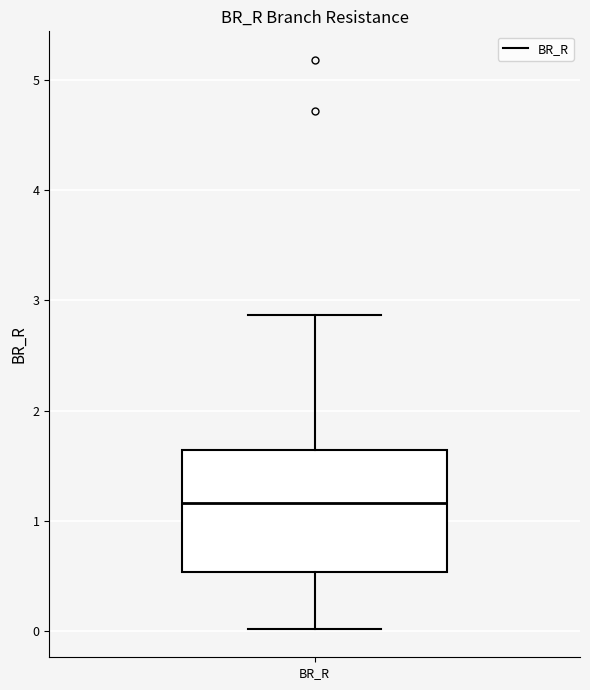

Where does the median line of the box for BR_R sit on the y-axis? The values are not printed on the chart, so give them approximately, as read against the axis.

1.2